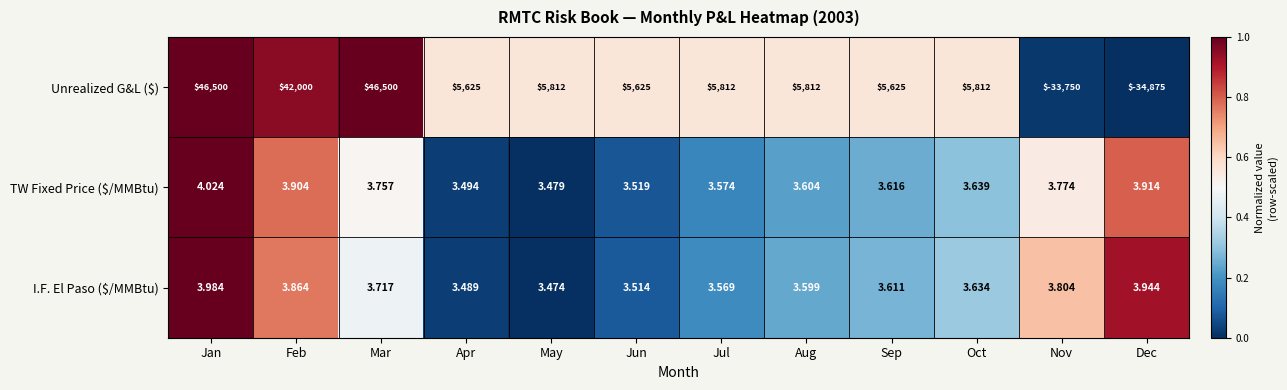

Between Jan and Jun, which series saw the biggest shift?

Unrealized G&L ($)